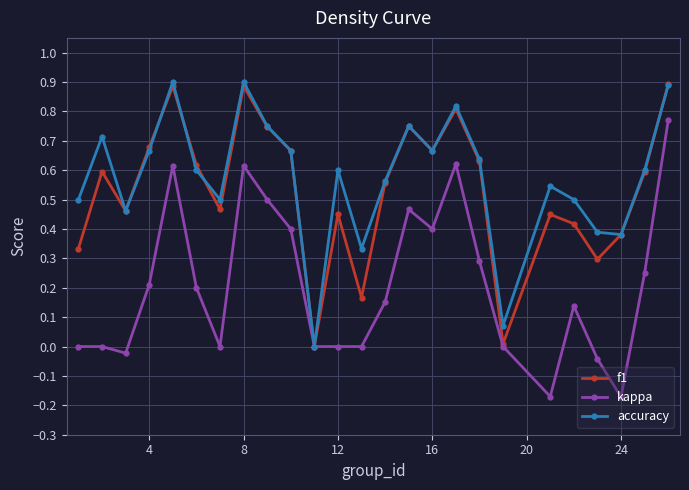

How many interior local valleys does the f1 series have?

7